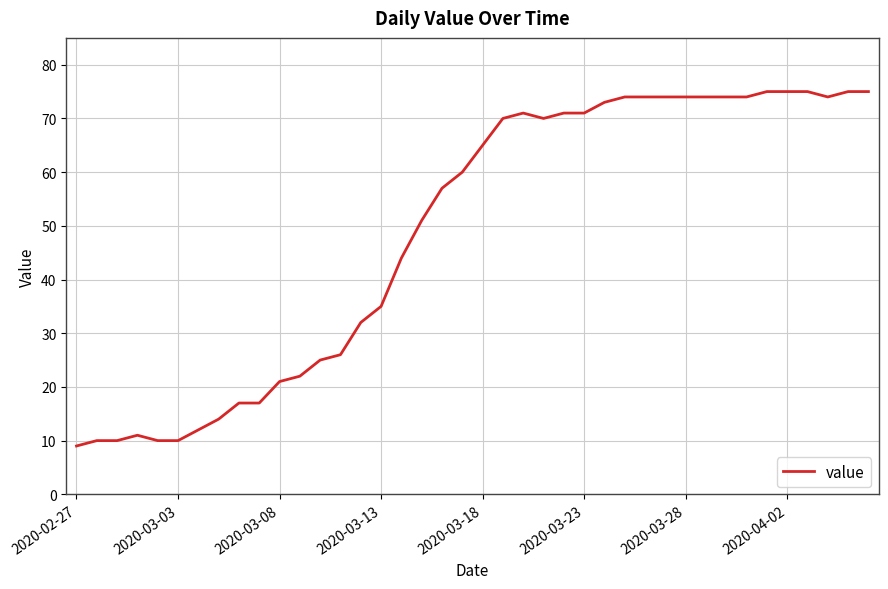

What is the maximum value shown in the chart?

75